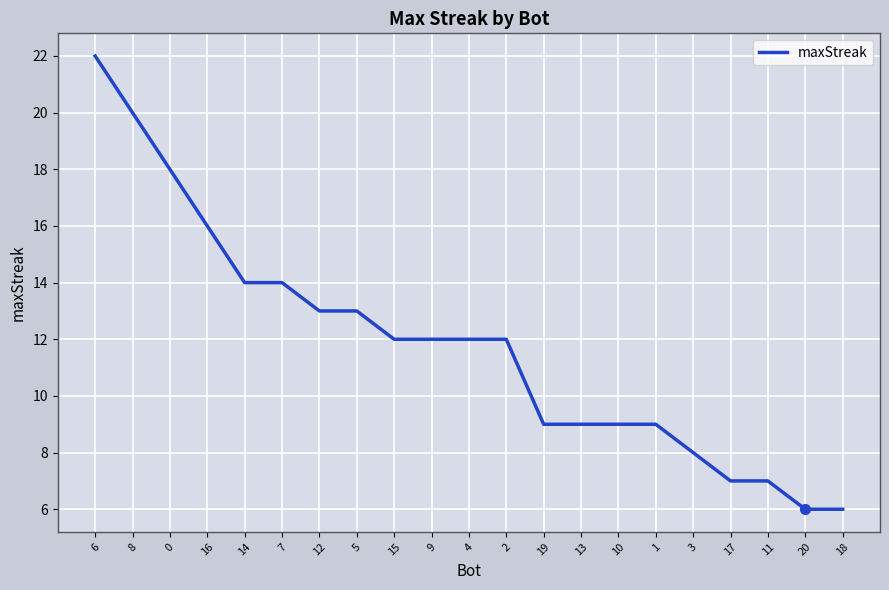

The value at 19 is 5. True or false?

False